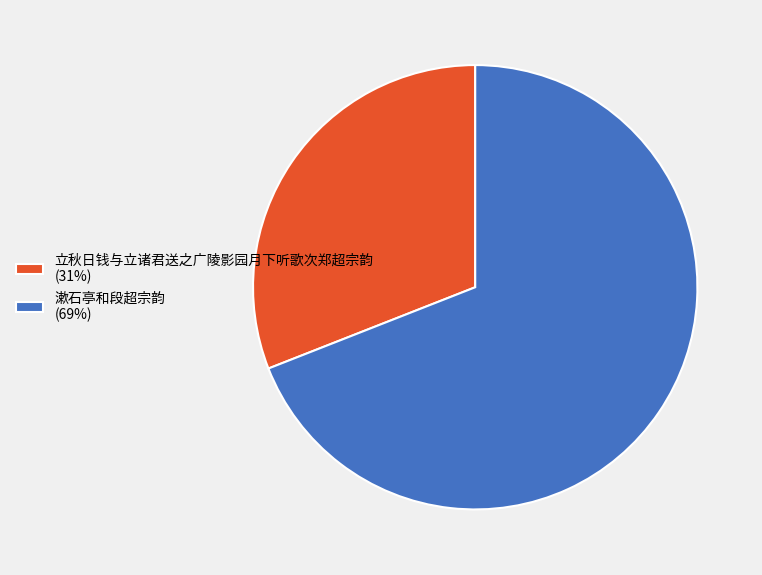

Which category has the smallest portion of the pie?

立秋日钱与立诸君送之广陵影园月下听歌次郑超宗韵